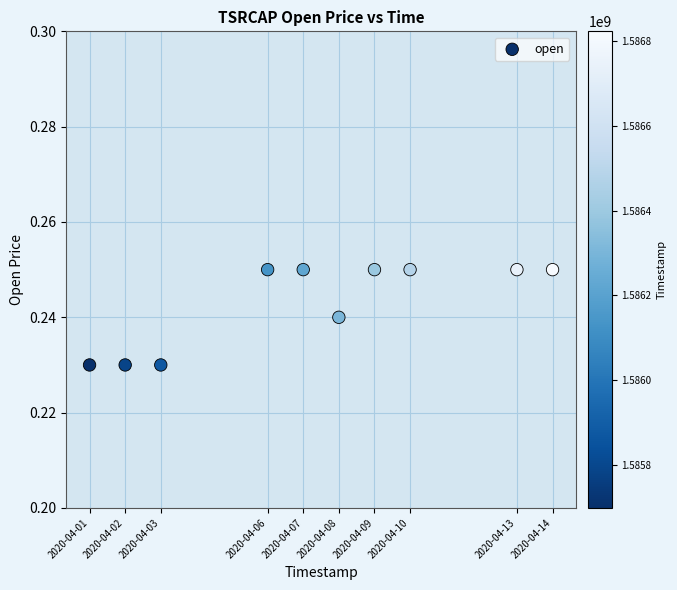

What is the average X value?

1586243520.0